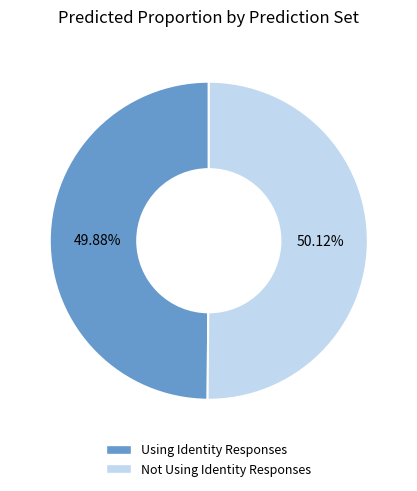

How many segments does this pie chart have?

2